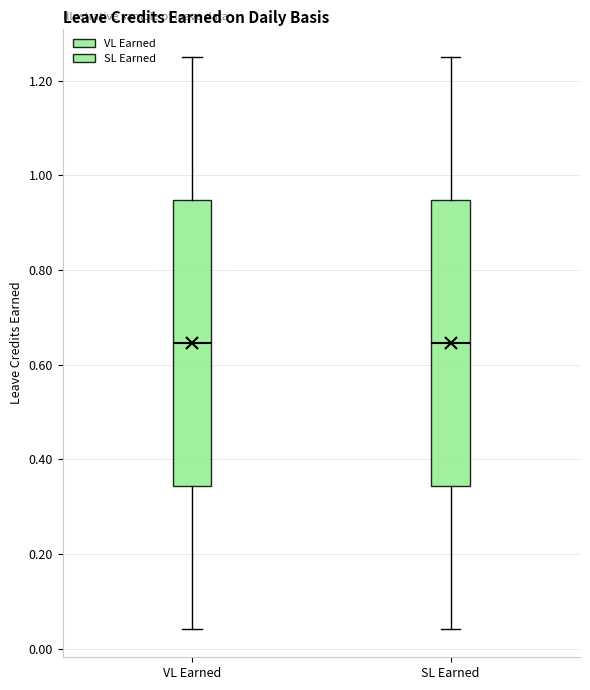

Reading left to right, transcribe this box plot: for each box, give where its median line is, the range the box spans, and where its two whiskers end, as read against the y-axis. The values are not printed on the chart, so give them approximately, as read against the axis.

VL Earned: median 0.64, box 0.34 to 0.94, whiskers 0.04 to 1.26
SL Earned: median 0.64, box 0.34 to 0.94, whiskers 0.04 to 1.26